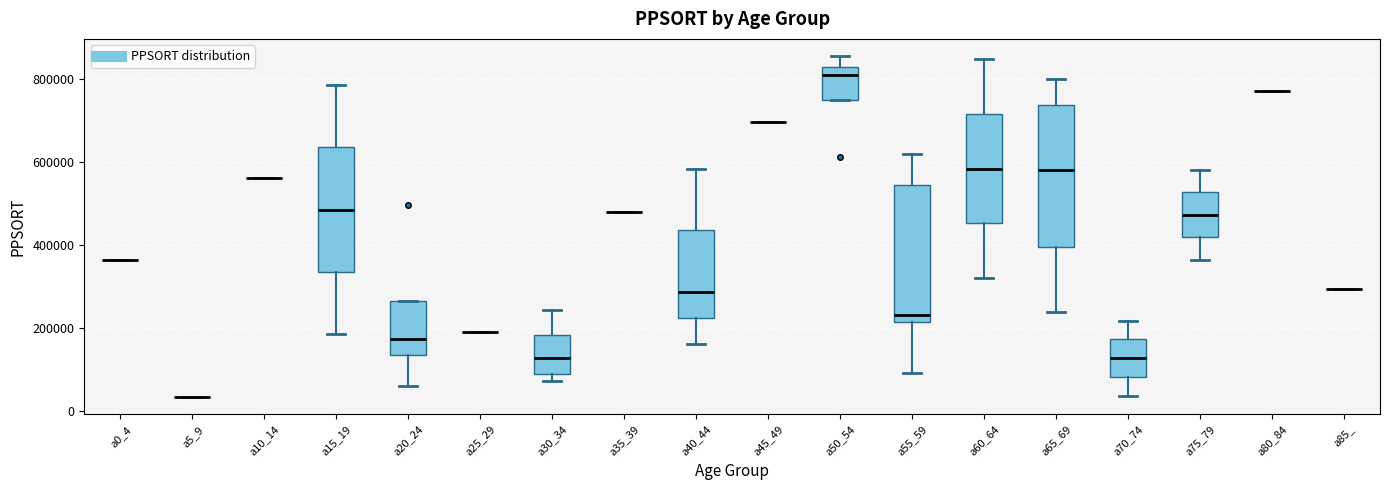

Reading left to right, read every box against the y-axis: the position of its median line, the range the box covers, and the ends of its whiskers. The values are not printed on the chart, so give them approximately, as read against the axis.

a0_4: box collapsed to a line at 360000, whiskers 360000 to 360000
a5_9: box collapsed to a line at 40000, whiskers 40000 to 40000
a10_14: box collapsed to a line at 560000, whiskers 560000 to 560000
a15_19: median 480000, box 340000 to 640000, whiskers 180000 to 780000
a20_24: median 180000, box 140000 to 260000, whiskers 60000 to 260000
a25_29: box collapsed to a line at 200000, whiskers 200000 to 200000
a30_34: median 120000, box 80000 to 180000, whiskers 80000 (just below the box's lower edge) to 240000
a35_39: box collapsed to a line at 480000, whiskers 480000 to 480000
a40_44: median 280000, box 220000 to 440000, whiskers 160000 to 580000
a45_49: box collapsed to a line at 700000, whiskers 700000 to 700000
a50_54: median 800000, box 760000 to 840000, whiskers 760000 to 860000
a55_59: median 240000, box 220000 to 540000, whiskers 100000 to 620000
a60_64: median 580000, box 460000 to 720000, whiskers 320000 to 840000
a65_69: median 580000, box 400000 to 740000, whiskers 240000 to 800000
a70_74: median 120000, box 80000 to 180000, whiskers 40000 to 220000
a75_79: median 480000, box 420000 to 520000, whiskers 360000 to 580000
a80_84: box collapsed to a line at 780000, whiskers 780000 to 780000
a85_: box collapsed to a line at 300000, whiskers 300000 to 300000